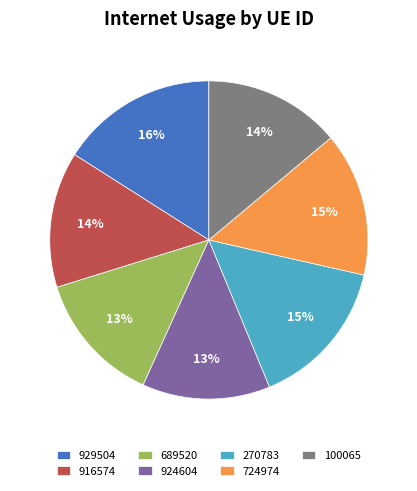

Approximately how many times larger is the value at 724974 compared to 916574?

1.1